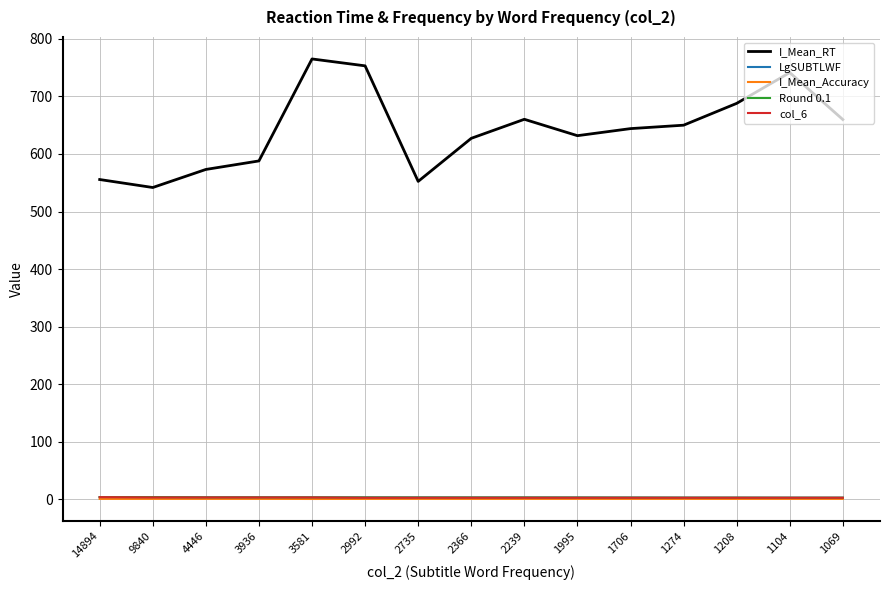

True or false: I_Mean_RT and Round 0.1 cross at least once.

False